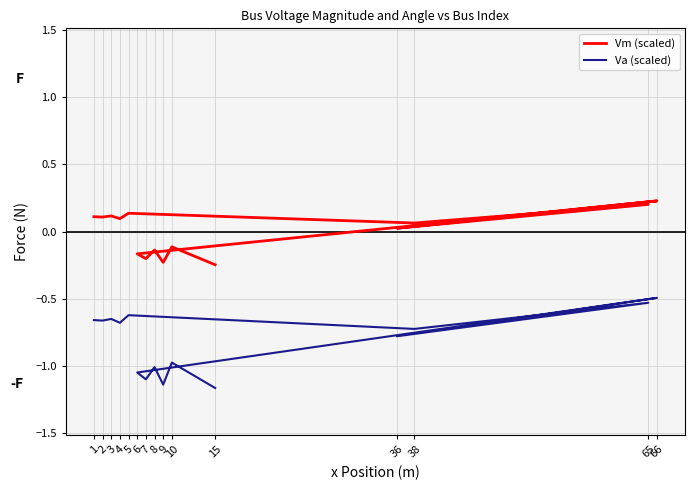

Rank the categories by Vm (scaled) value from lowest to highest.

15, 9, 7, 6, 8, 10, 36, 38, 4, 2, 1, 3, 5, 65, 66